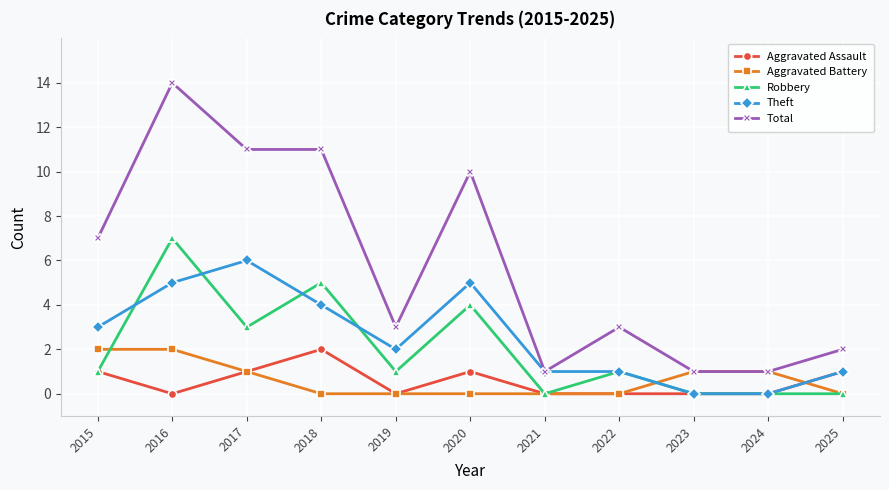

What is the maximum value shown in the chart?

14